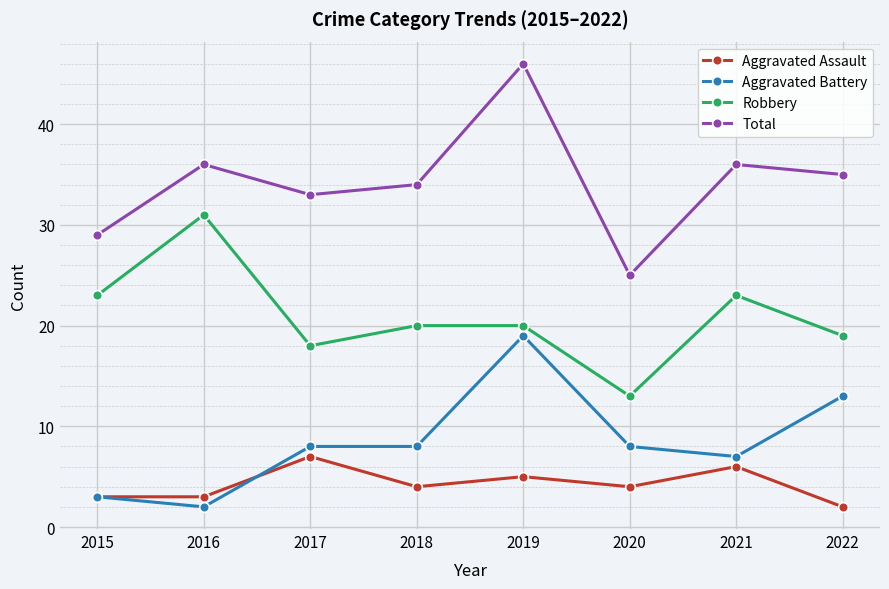

Reading left to right, transcribe all the data shown in this chart.

Aggravated Assault: 2015=3	2016=3	2017=7	2018=4	2019=5	2020=4	2021=6	2022=2
Aggravated Battery: 2015=3	2016=2	2017=8	2018=8	2019=19	2020=8	2021=7	2022=13
Robbery: 2015=23	2016=31	2017=18	2018=20	2019=20	2020=13	2021=23	2022=19
Total: 2015=29	2016=36	2017=33	2018=34	2019=46	2020=25	2021=36	2022=35